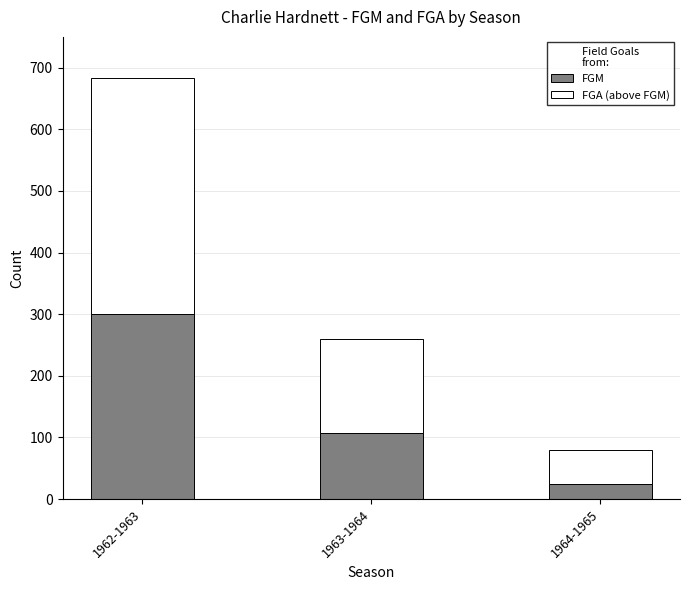

Reading left to right, what are the values for FGM?

1962-1963=301	1963-1964=107	1964-1965=25